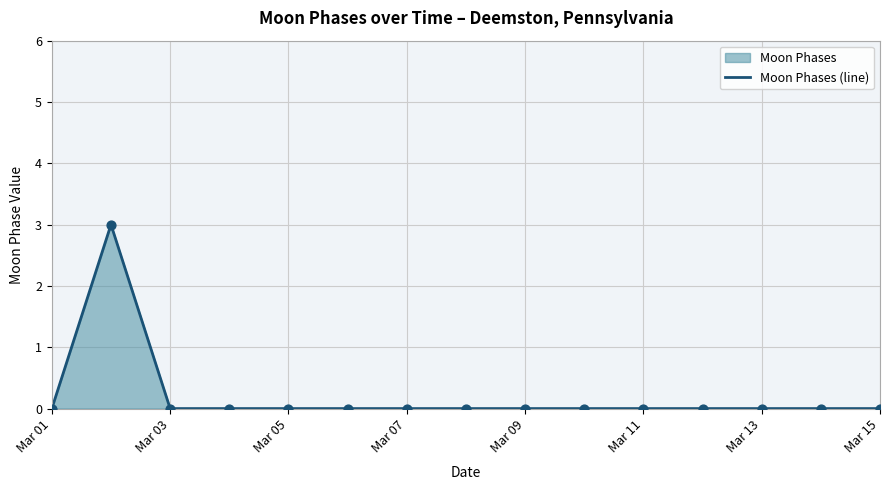

What is the greatest value displayed?

3